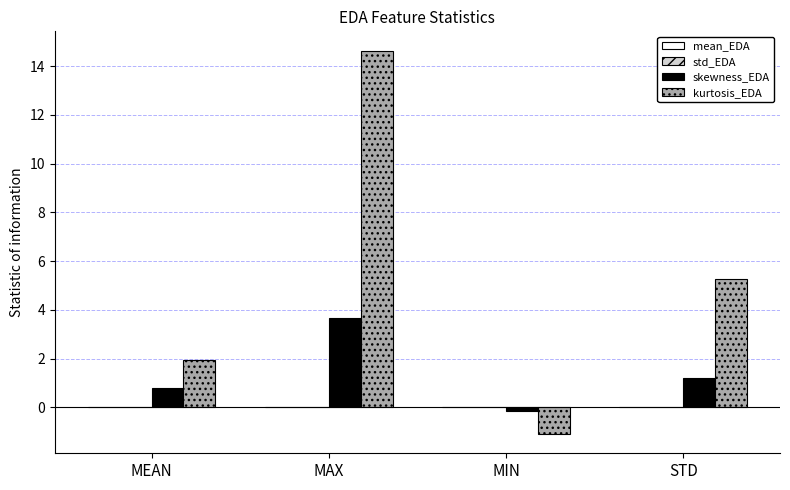

How many distinct data groups are displayed?

4